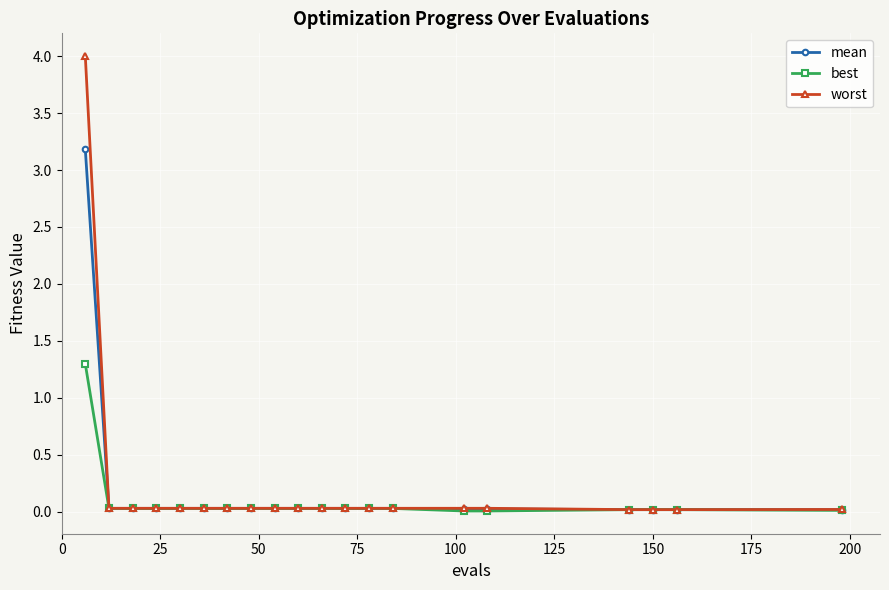

List the series in order of their peak value, highest first.

worst, mean, best